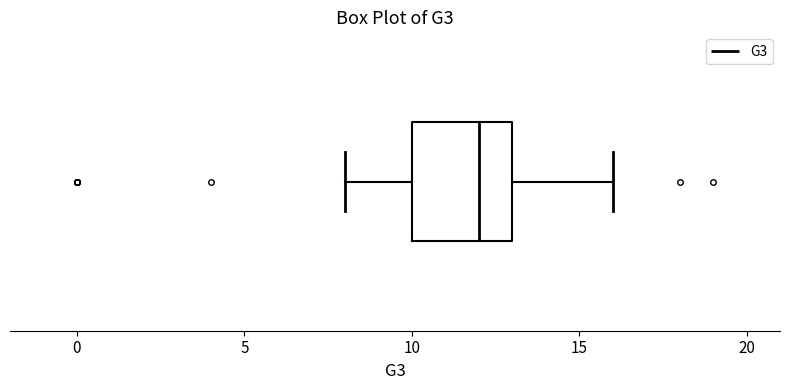

Read this box plot against the x-axis: the position of the median line, the range covered by the box, and the ends of both whiskers. The values are not printed on the chart, so give them approximately, as read against the axis.

median 12, box 10 to 13, whiskers 8 to 16